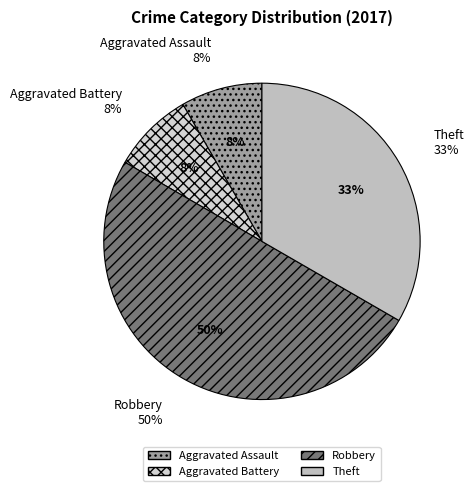

Is it true that Total is 39% of the pie?

False